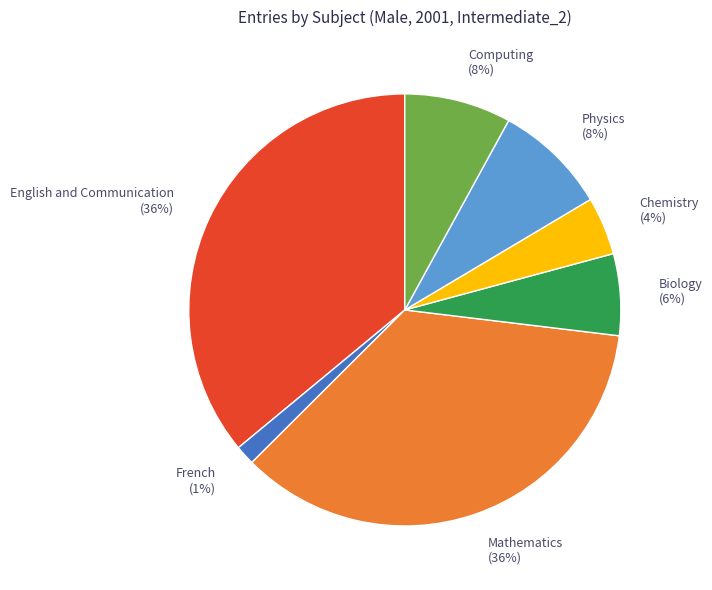

To the nearest percent, what portion does Computing represent?

8%